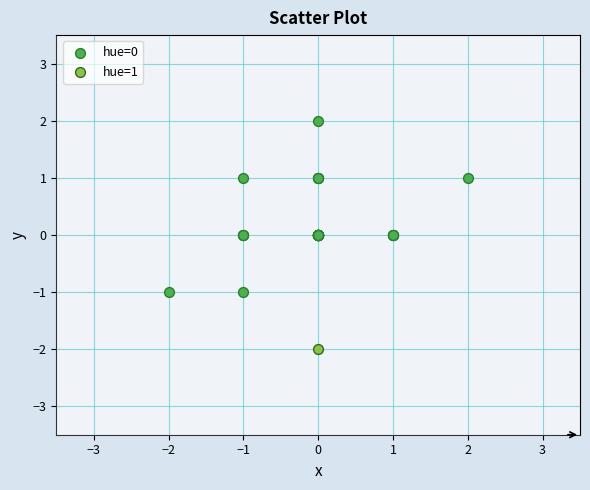

What are all the series names shown in the legend?

hue=0, hue=1